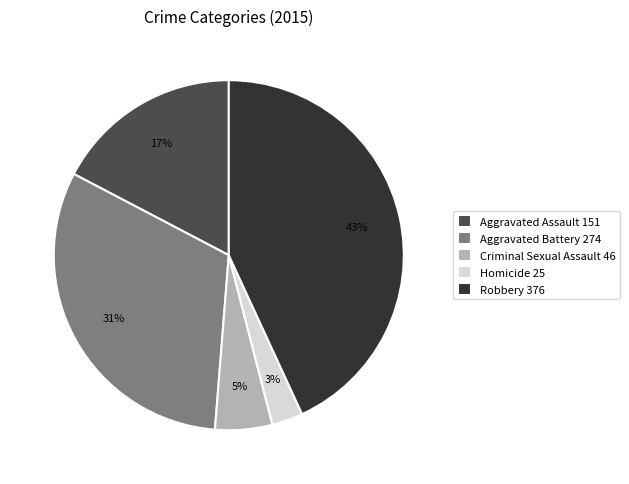

What percentage is the Aggravated Battery slice, to the nearest percent?

31%